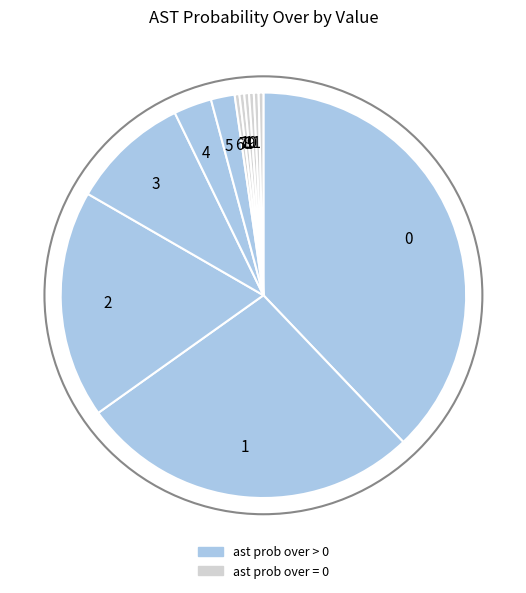

Is the sum of 1 and 6 greater than half?

No